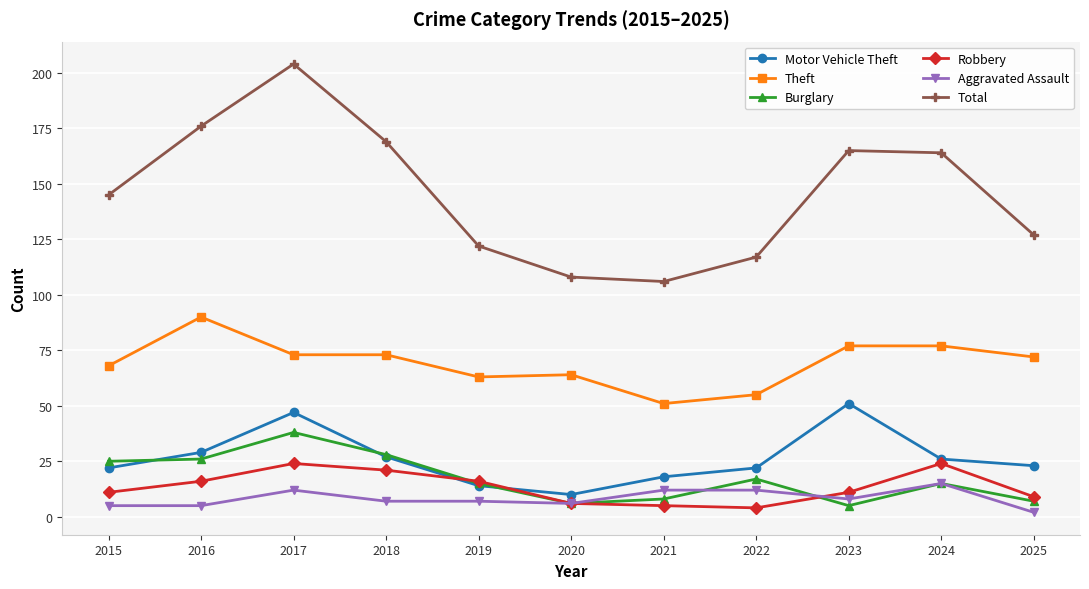

True or false: Theft and Aggravated Assault intersect in this chart.

False